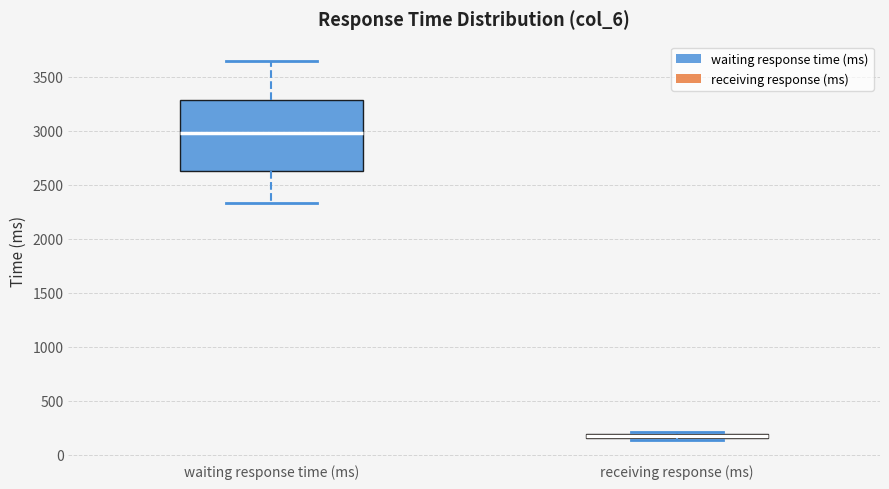

Comparing the boxes themselves (not the whiskers), which one is the tallest?

waiting response time (ms)